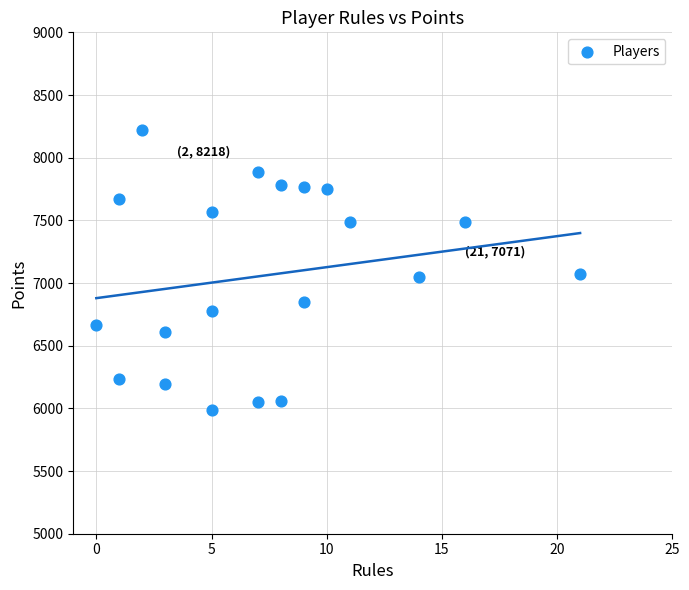

What is the range of X values (max minus min)?

21